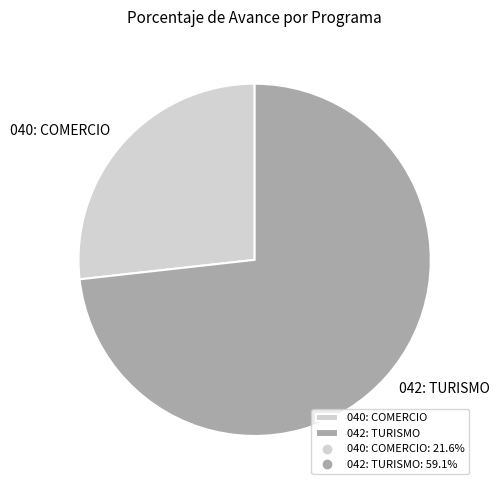

Rank the categories by value from highest to lowest.

042: TURISMO, 040: COMERCIO